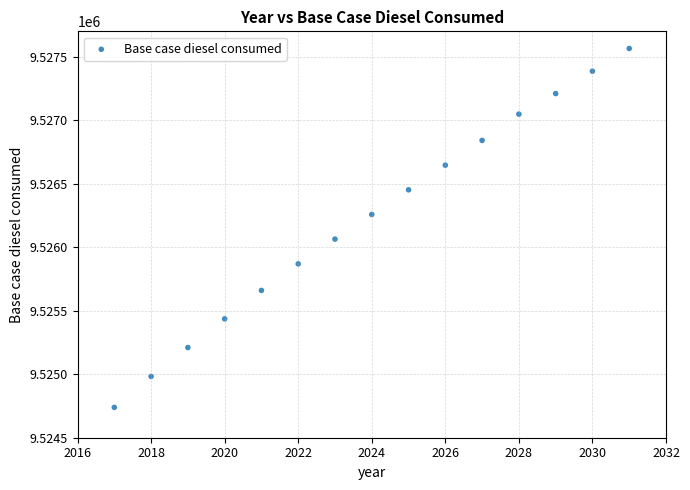

What is the range of Y values (max minus min)?

2826